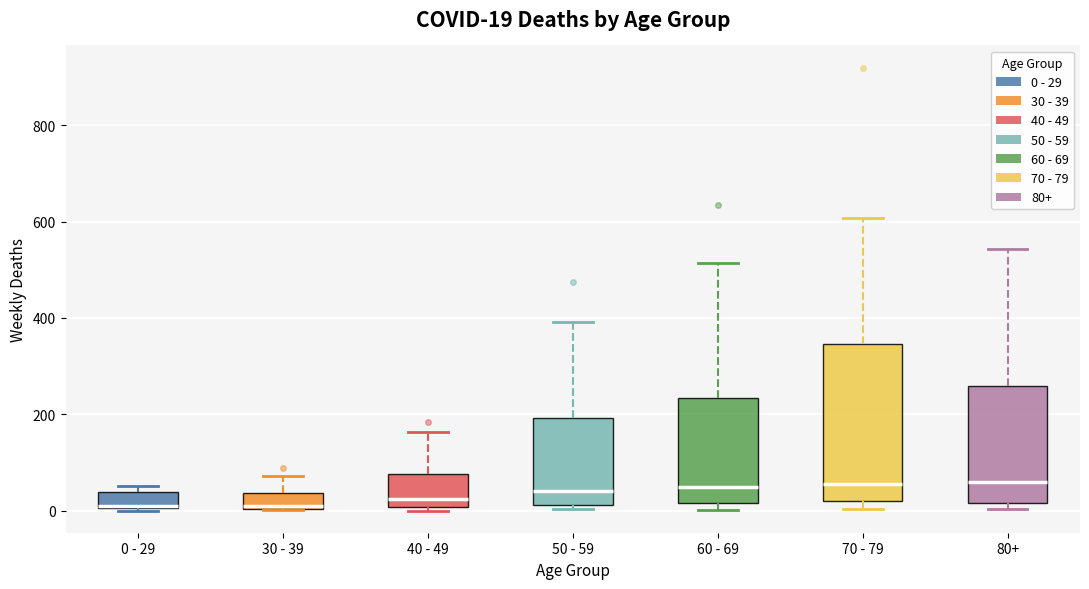

Which box is the tallest, from its lower edge to its upper edge?

70 - 79